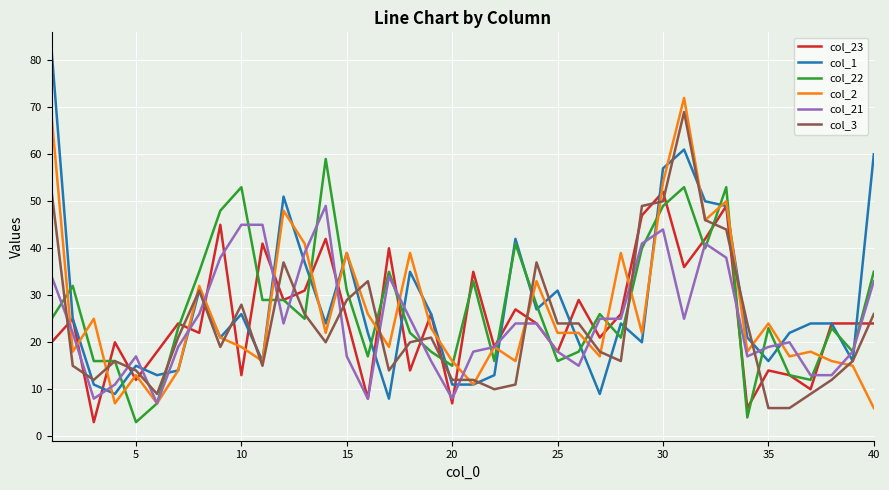

How many lines are shown in the chart?

6